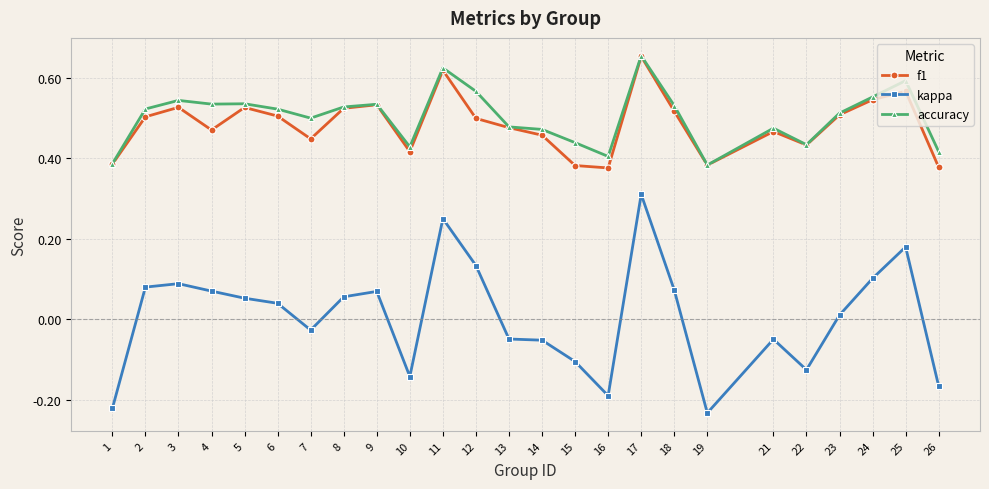

At which label does kappa reach its peak?

17